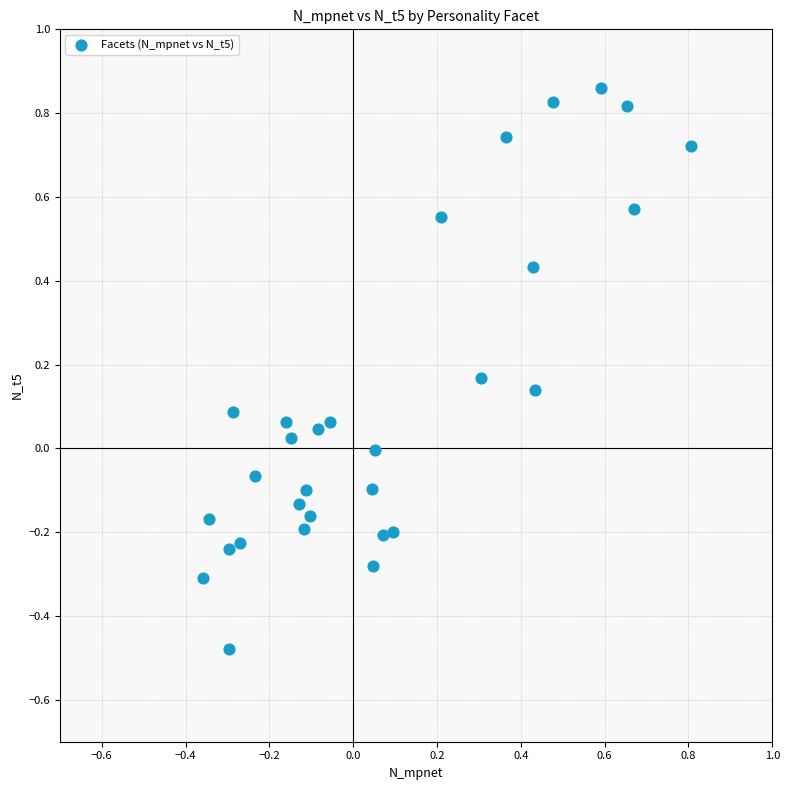

What is the range of X values (max minus min)?

1.2